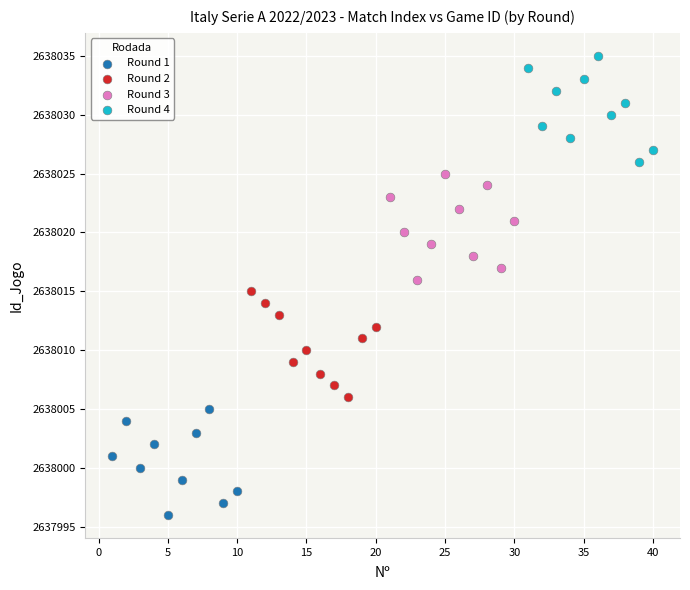

Which series contains the lowest Y value?

Round 1